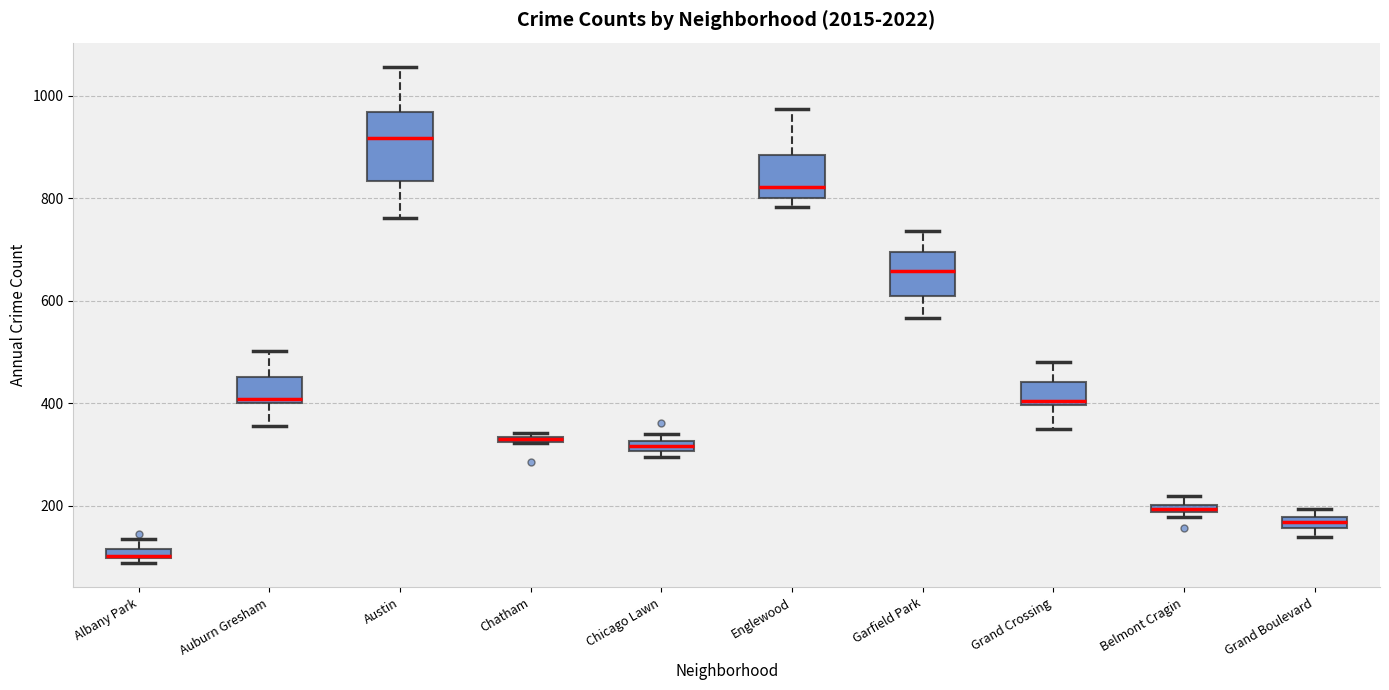

Which box is the tallest, from its lower edge to its upper edge?

Austin